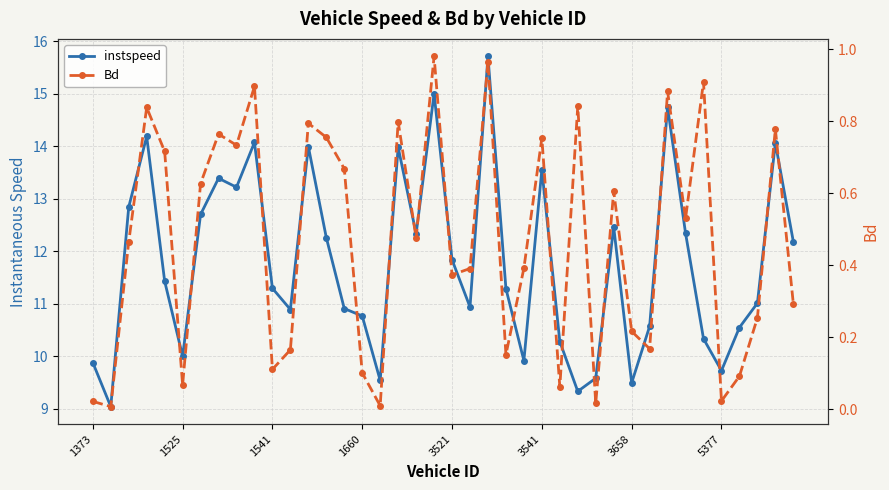

What is the sum of all Bd values?

18.7